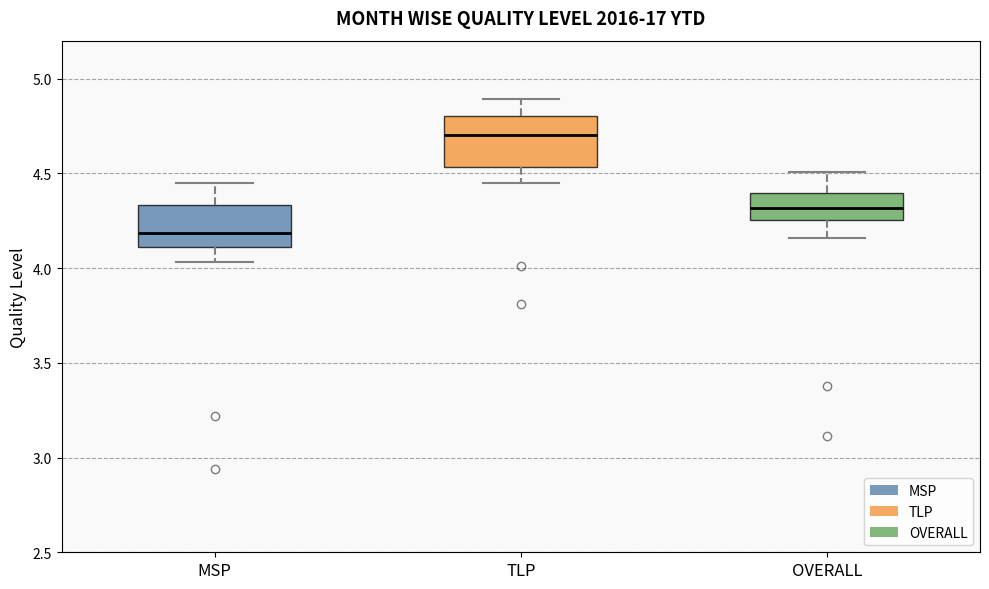

Reading left to right, transcribe this box plot: for each box, give where its median line is, the range the box spans, and where its two whiskers end, as read against the y-axis. The values are not printed on the chart, so give them approximately, as read against the axis.

MSP: median 4.20, box 4.10 to 4.35, whiskers 4.05 to 4.45
TLP: median 4.70, box 4.55 to 4.80, whiskers 4.45 to 4.90
OVERALL: median 4.30, box 4.25 to 4.40, whiskers 4.15 to 4.50